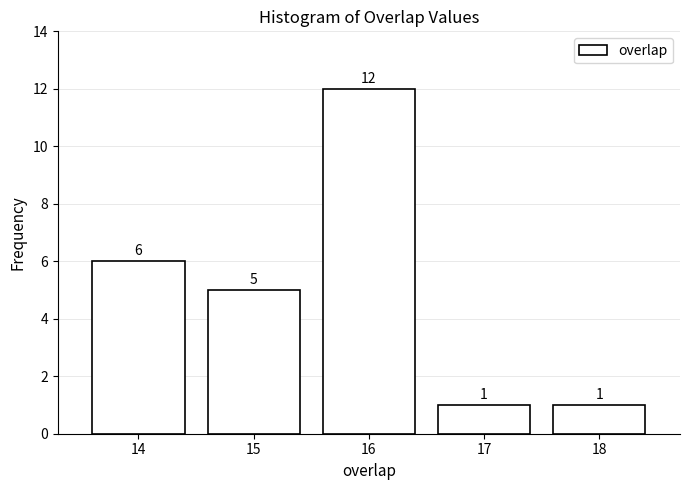

Reading right to left, what are all the values shown in this chart?

18=1	17=1	16=12	15=5	14=6